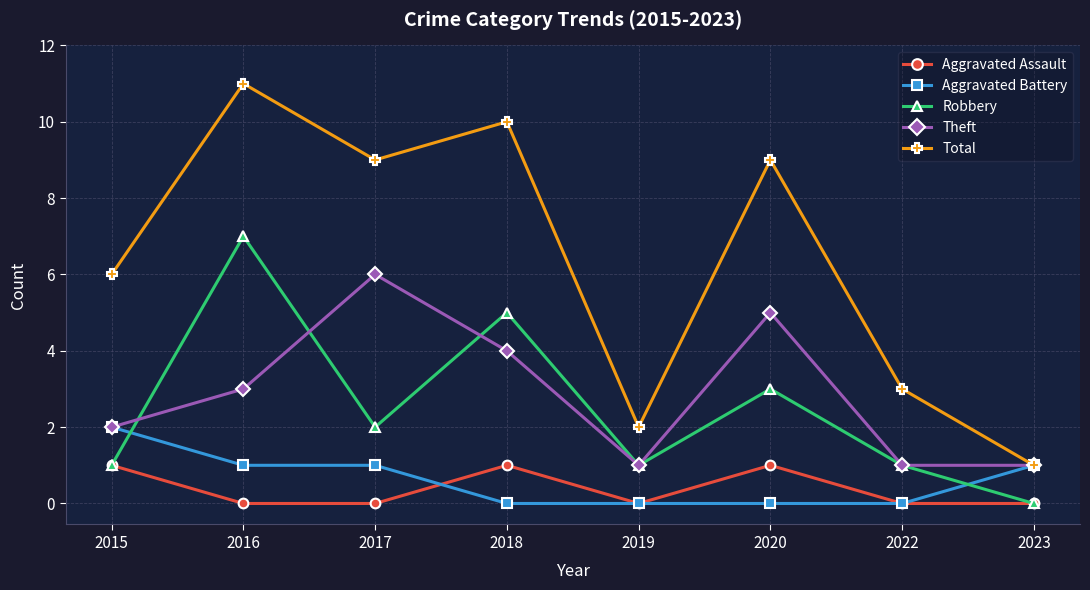

Where does the Robbery series first go above 2?

2016